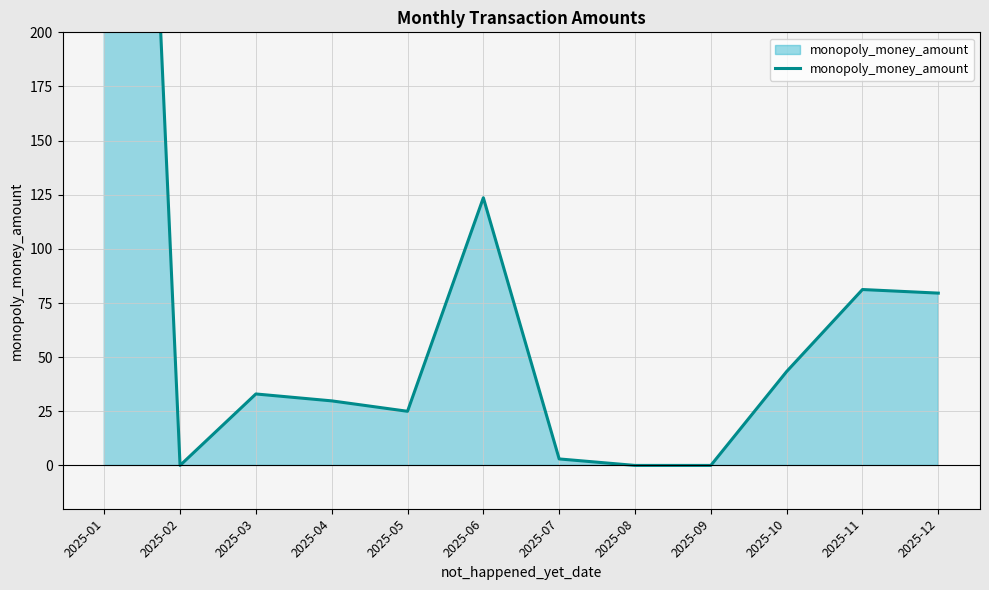

Between 2025-11 and 2025-08, which is larger?

2025-11